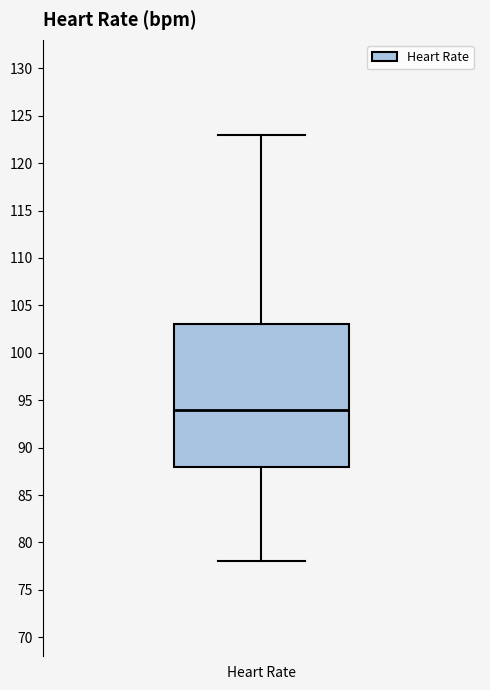

Transcribe this box plot: give where the median line is, the range the box spans, and where the two whiskers end, as read against the y-axis. The values are not printed on the chart, so give them approximately, as read against the axis.

median 94, box 88 to 103, whiskers 78 to 123